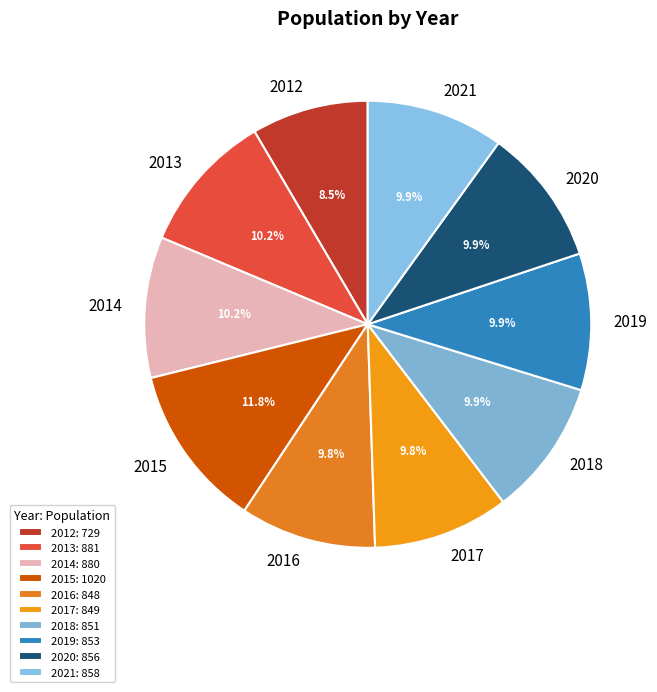

Does 2015 represent more than half of the total?

No